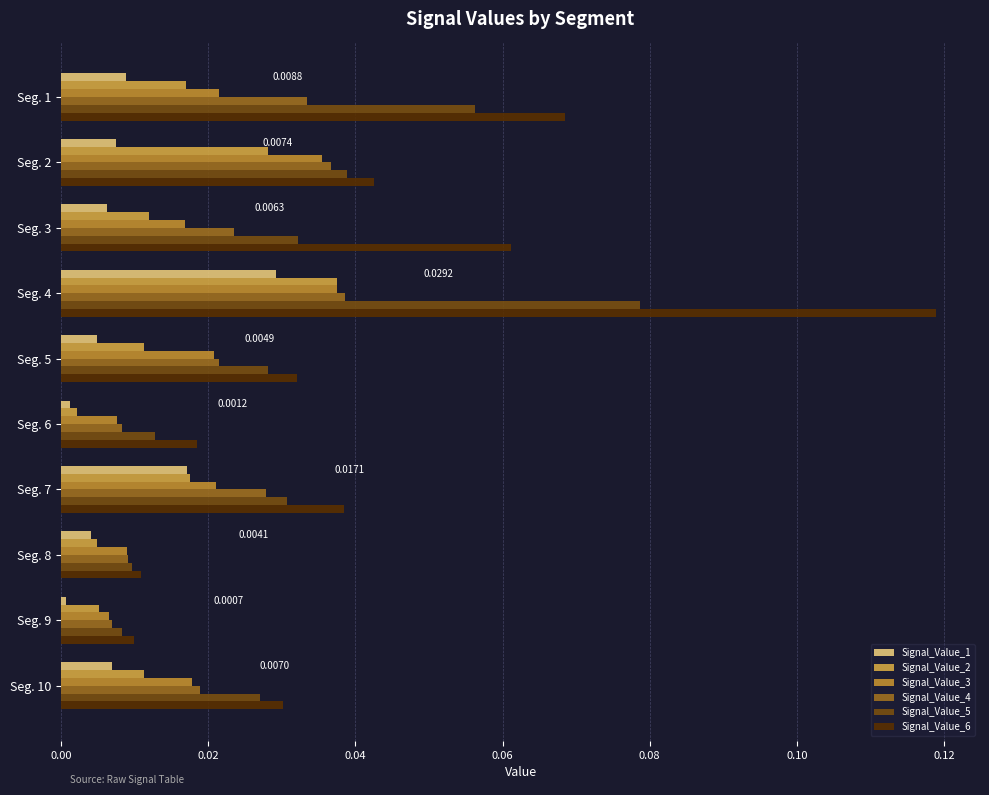

Count the number of categories in the chart.

10